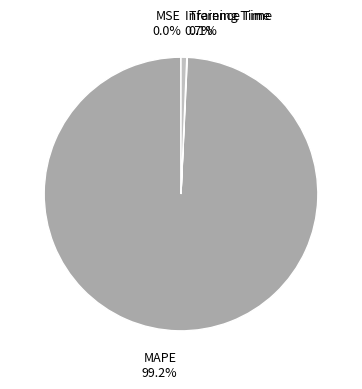

How much of the chart is everything except Inference Time?

99.3%